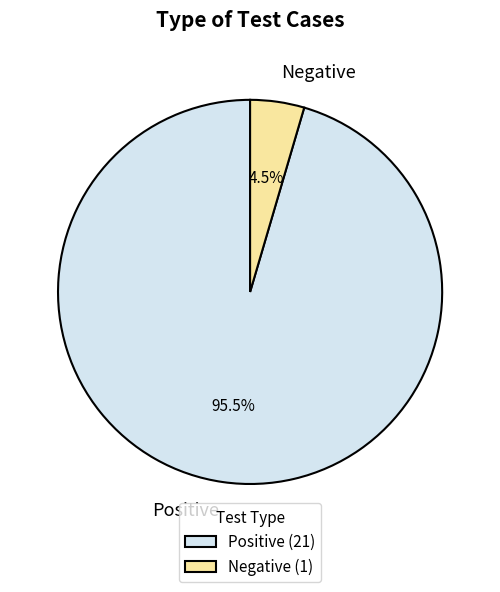

Is there a majority slice in this chart?

Yes